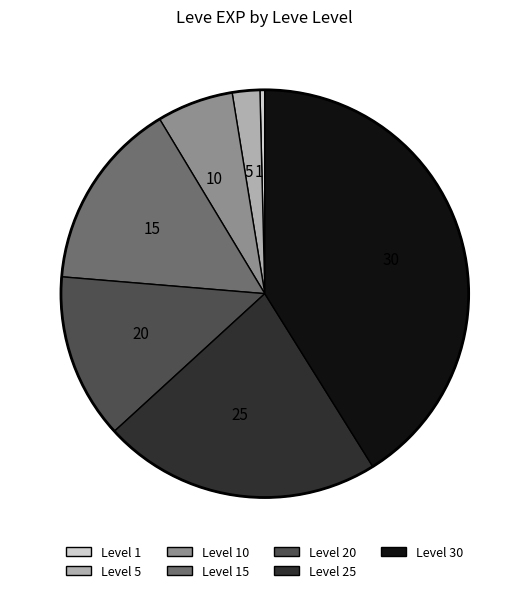

The 10 slice represents 18% of the pie. True or false?

False